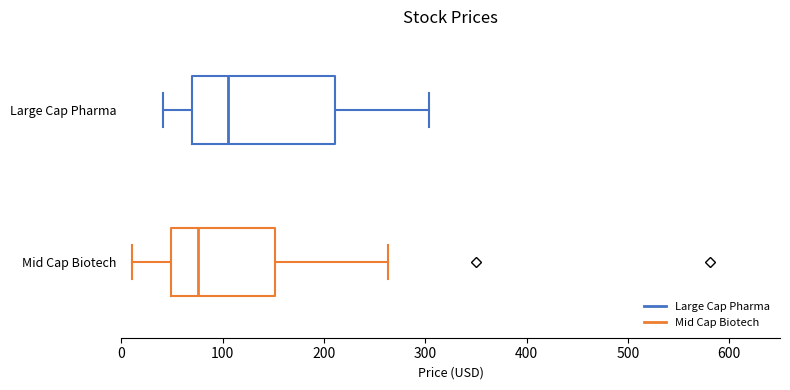

Reading bottom to top, transcribe this box plot: for each box, give where its median line is, the range the box spans, and where its two whiskers end, as read against the x-axis. The values are not printed on the chart, so give them approximately, as read against the axis.

Mid Cap Biotech: median 80, box 50 to 150, whiskers 10 to 260
Large Cap Pharma: median 110, box 70 to 210, whiskers 40 to 300